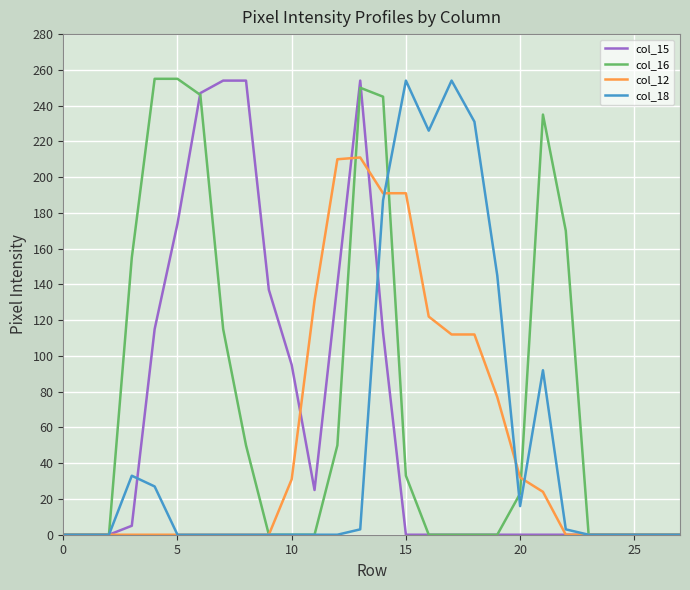

What is the maximum value for col_12?

211